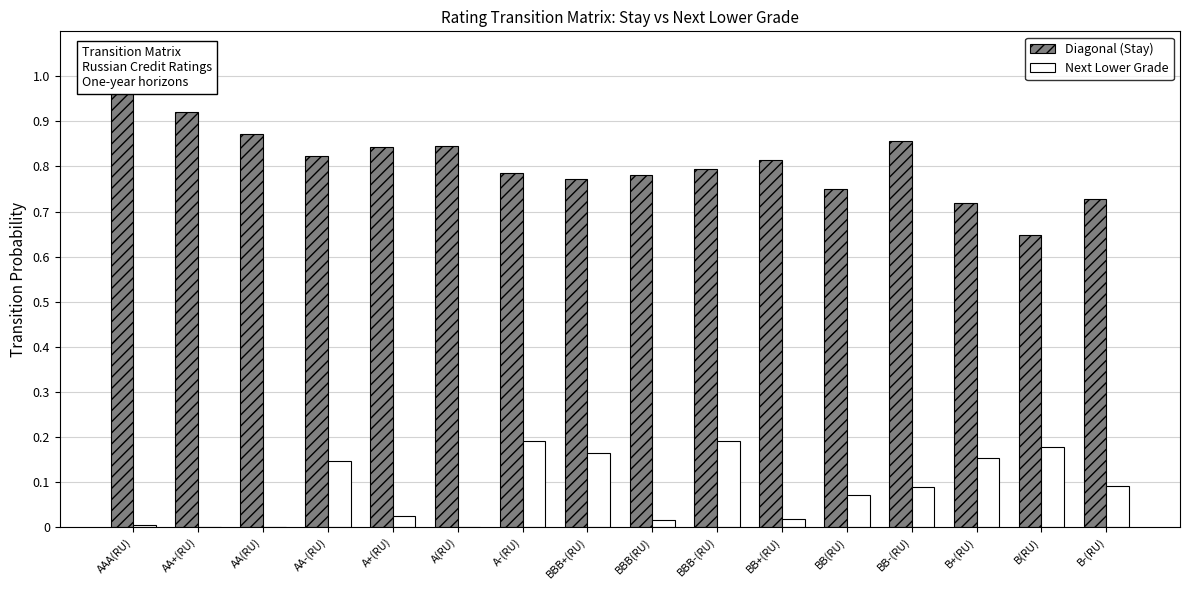

Rank the series at A+(RU) from highest to lowest value.

Diagonal (Stay), Next Lower Grade